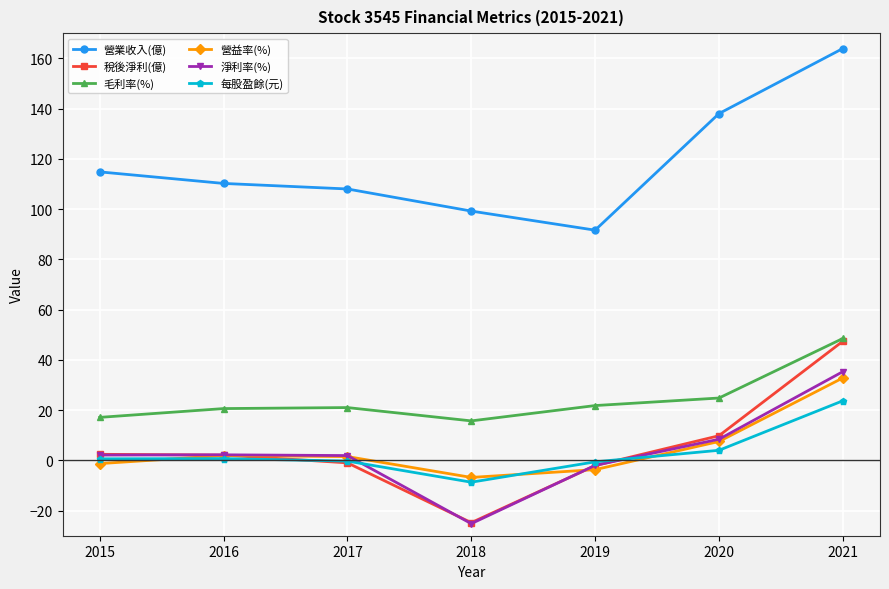

True or false: 淨利率(%) and 毛利率(%) cross at least once.

False